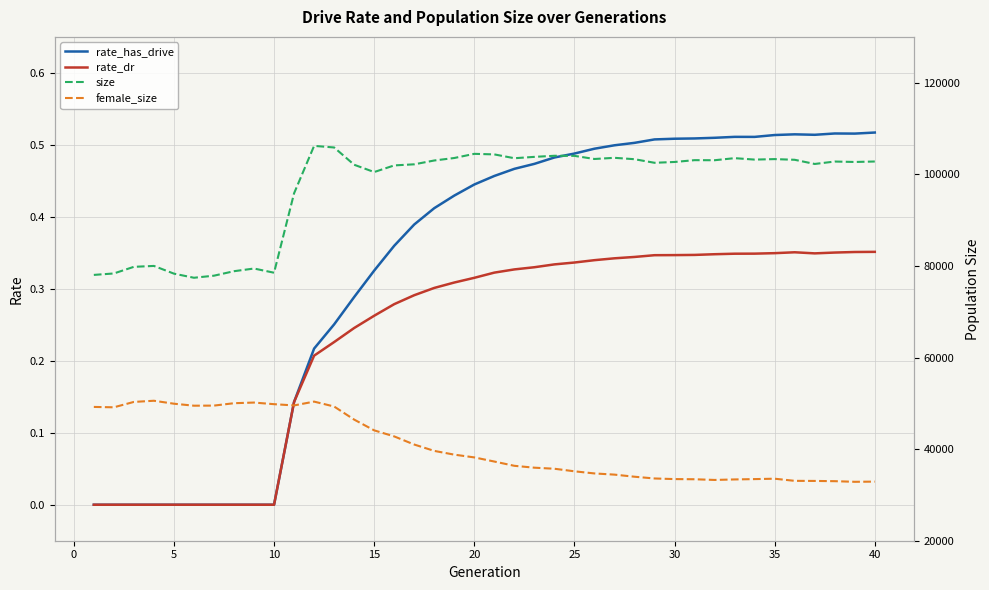

True or false: rate_has_drive has a value of 0.3 at 30.

False